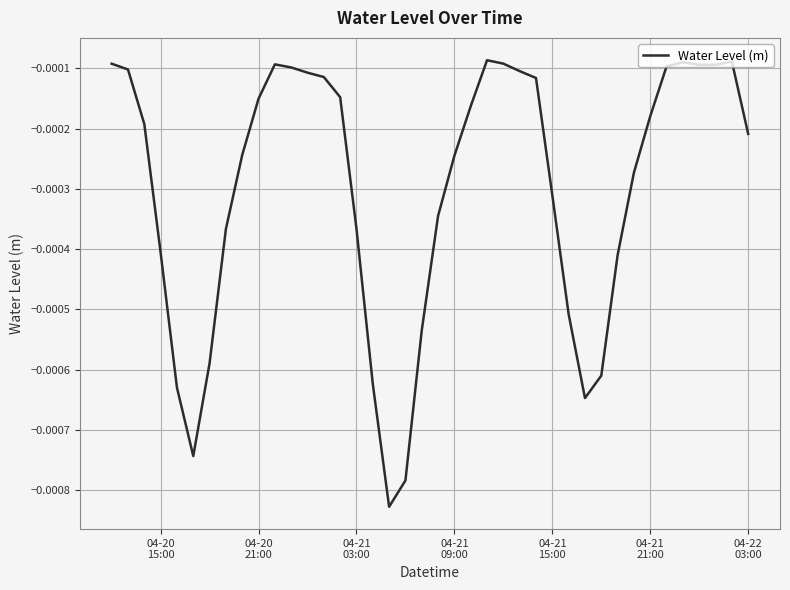

Does the chart display data point markers on the line(s)?

No